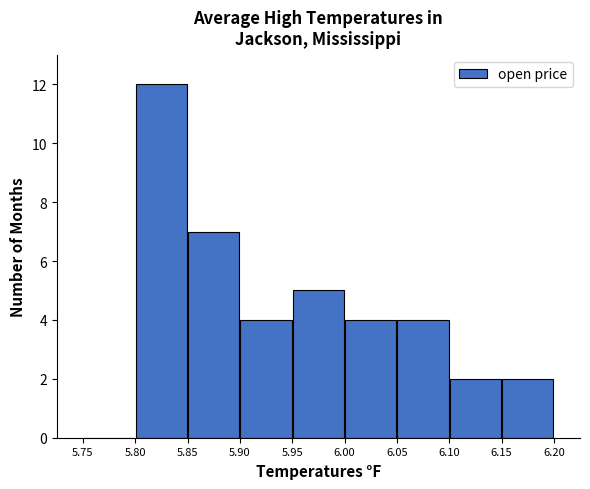

Reading left to right, list every bar in this chart as the range it spans on the x-axis followed by its height. The values are not printed on the chart, so give them approximately, as read against the axis.

5.75 to 5.80: 0
5.80 to 5.85: 12
5.85 to 5.90: 7
5.90 to 5.95: 4
5.95 to 6.00: 5
6.00 to 6.05: 4
6.05 to 6.10: 4
6.10 to 6.15: 2
6.15 to 6.20: 2